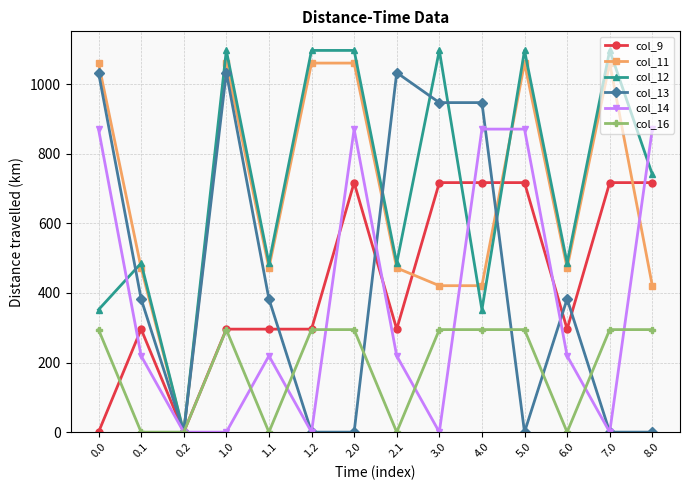

Reading left to right, what are all the values shown in this chart?

col_9: 0.0=0.0	0.1=295.9	0.2=0.0	1.0=295.9	1.1=295.9	1.2=295.9	2.0=716.9	2.1=295.9	3.0=716.9	4.0=716.9	5.0=716.9	6.0=295.9	7.0=716.9	8.0=716.9
col_11: 0.0=1060.3	0.1=471.7	0.2=0.0	1.0=1060.3	1.1=471.7	1.2=1060.3	2.0=1060.3	2.1=471.7	3.0=420.7	4.0=420.7	5.0=1060.3	6.0=471.7	7.0=1060.3	8.0=420.7
col_12: 0.0=351.7	0.1=485.4	0.2=0.0	1.0=1096.7	1.1=485.4	1.2=1096.7	2.0=1096.7	2.1=485.4	3.0=1096.7	4.0=351.7	5.0=1096.7	6.0=485.4	7.0=1096.7	8.0=740.4
col_13: 0.0=1032.9	0.1=382.7	0.2=0.0	1.0=1032.9	1.1=382.7	1.2=0.0	2.0=0.0	2.1=1032.9	3.0=946.7	4.0=946.7	5.0=0.0	6.0=382.7	7.0=0.0	8.0=0.0
col_14: 0.0=870.6	0.1=219.2	0.2=0.0	1.0=0.0	1.1=219.2	1.2=0.0	2.0=870.6	2.1=219.2	3.0=0.0	4.0=870.6	5.0=870.6	6.0=219.2	7.0=0.0	8.0=870.6
col_16: 0.0=294.5	0.1=0.0	0.2=0.0	1.0=294.5	1.1=0.0	1.2=294.5	2.0=294.5	2.1=0.0	3.0=294.5	4.0=294.5	5.0=294.5	6.0=0.0	7.0=294.5	8.0=294.5